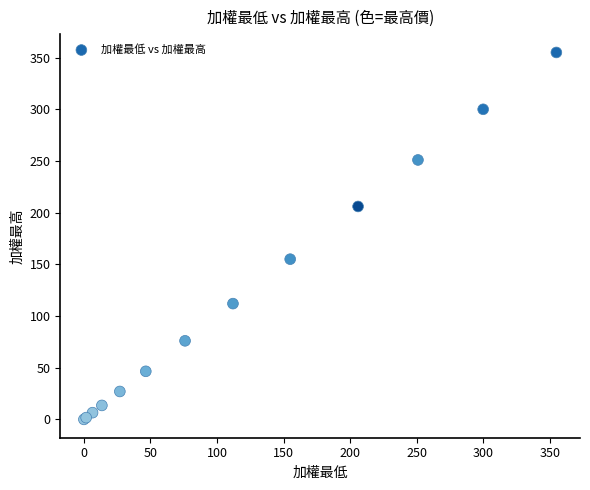

What Y value in the scatter plot is closest to 177?

155.0